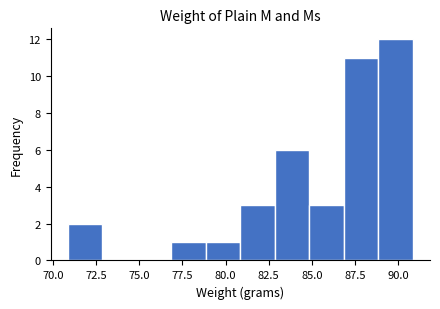

Around what value on the x-axis is the tallest bar? Give the approximate position of its centre, as read against the axis.

90.0